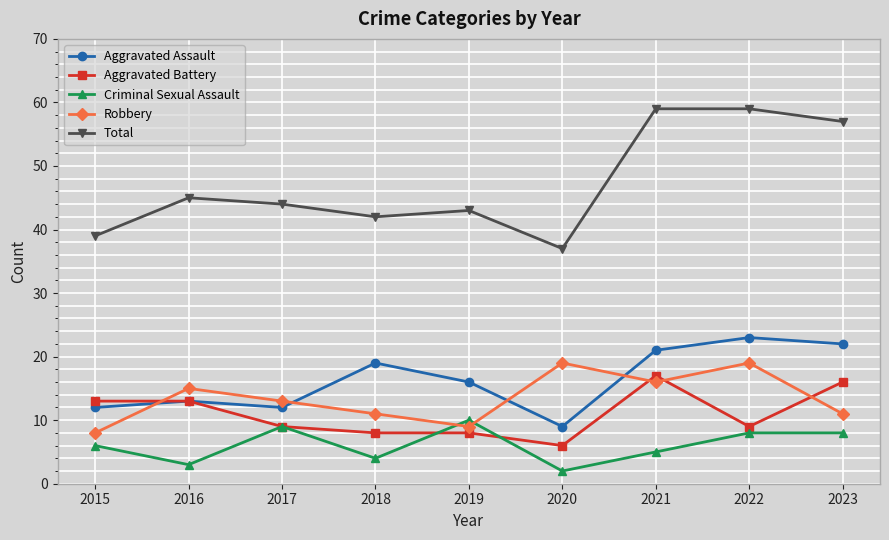

True or false: Criminal Sexual Assault and Total intersect in this chart.

False